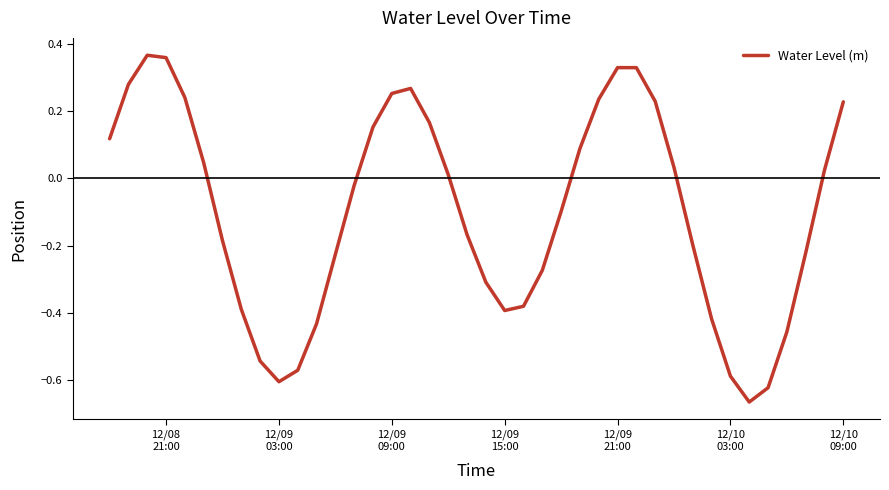

What is the difference between the maximum and minimum values?

1.0